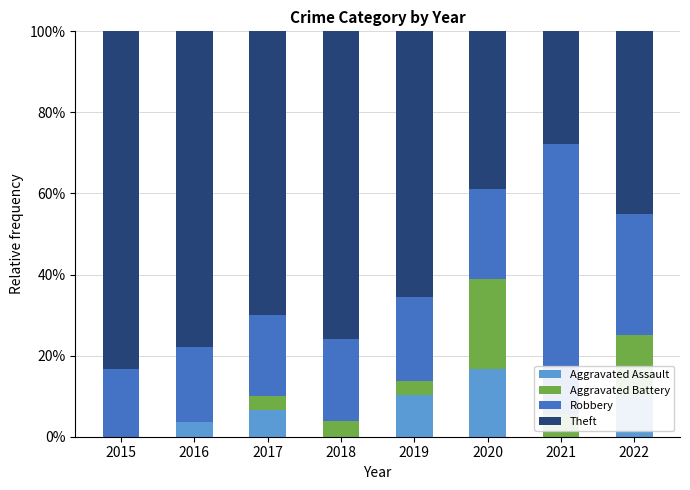

Which category has the highest value in the Aggravated Assault series?

2020